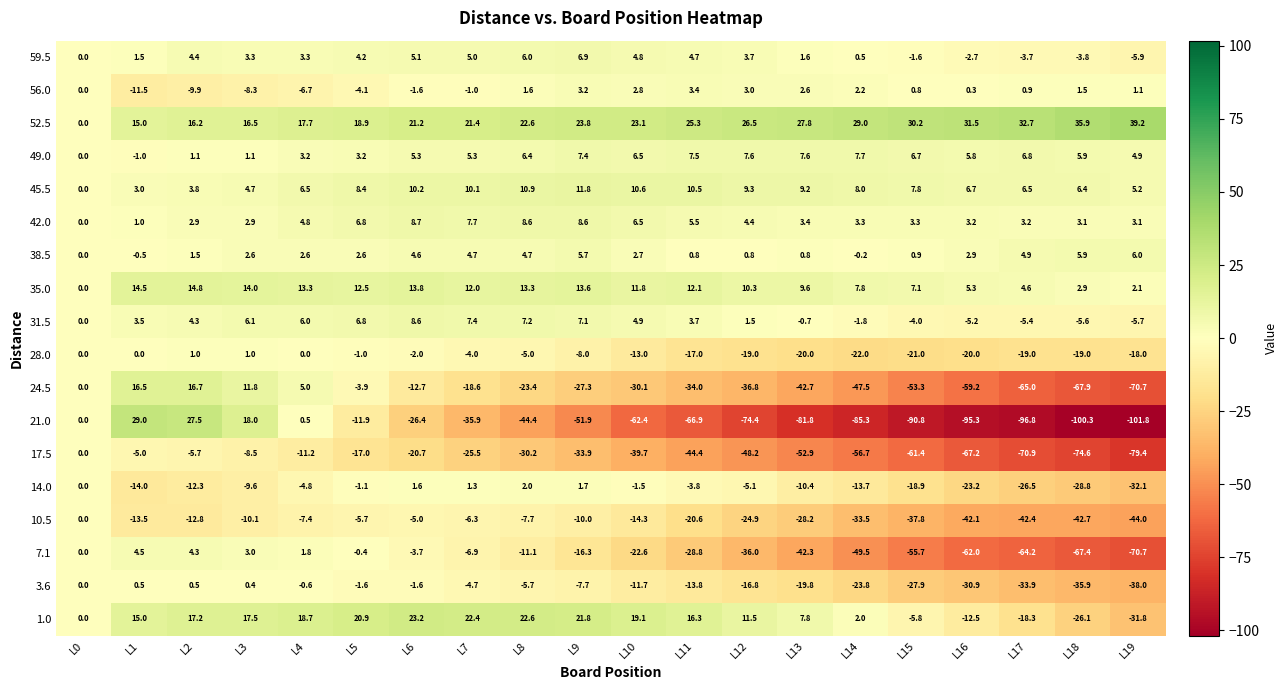

Which series changed the most between L16 and L19?

1.0